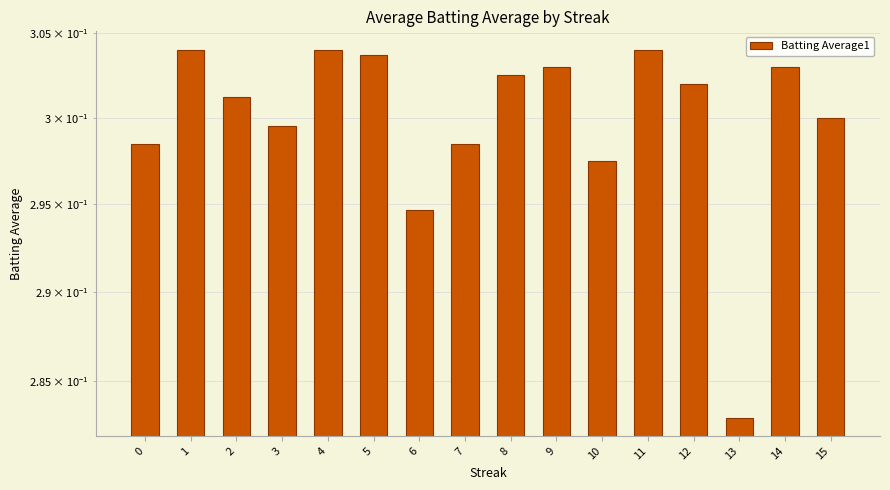

List the labels in order of value, largest first.

4, 11, 1, 5, 9, 14, 8, 12, 2, 15, 3, 0, 7, 10, 6, 13